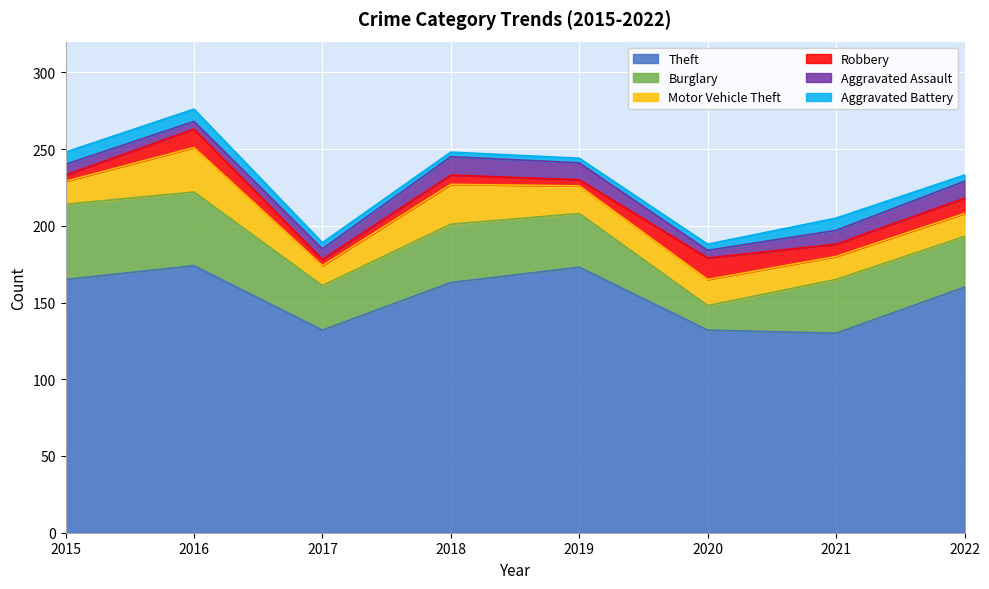

Reading left to right, extract all data points from this chart.

Theft: 2015=165	2016=174	2017=132	2018=163	2019=173	2020=132	2021=130	2022=160
Burglary: 2015=49	2016=48	2017=29	2018=38	2019=35	2020=16	2021=35	2022=33
Motor Vehicle Theft: 2015=15	2016=29	2017=13	2018=26	2019=18	2020=17	2021=15	2022=15
Robbery: 2015=4	2016=12	2017=4	2018=6	2019=4	2020=14	2021=8	2022=10
Aggravated Assault: 2015=7	2016=5	2017=7	2018=12	2019=11	2020=5	2021=9	2022=11
Aggravated Battery: 2015=8	2016=8	2017=4	2018=3	2019=3	2020=4	2021=8	2022=4